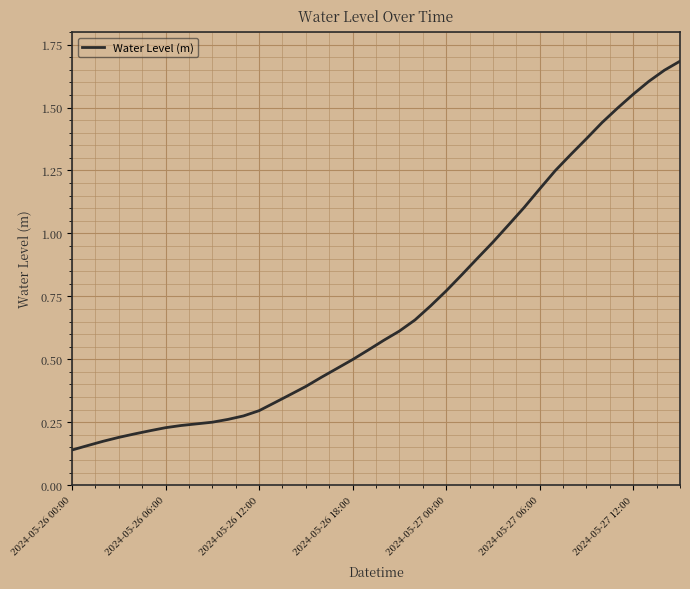

What is the greatest value displayed?

1.7